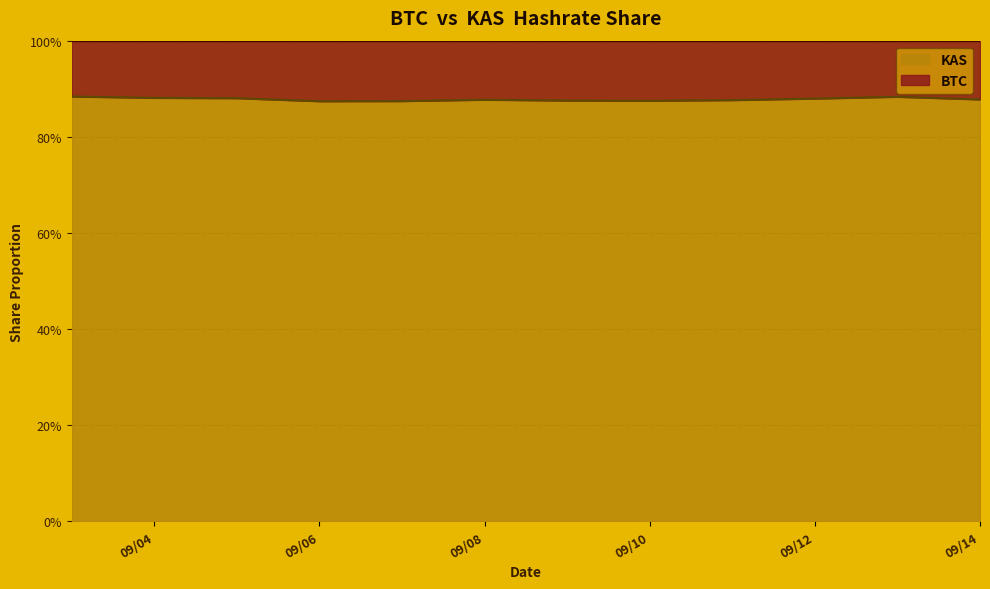

What is the sum of all values?

10.5